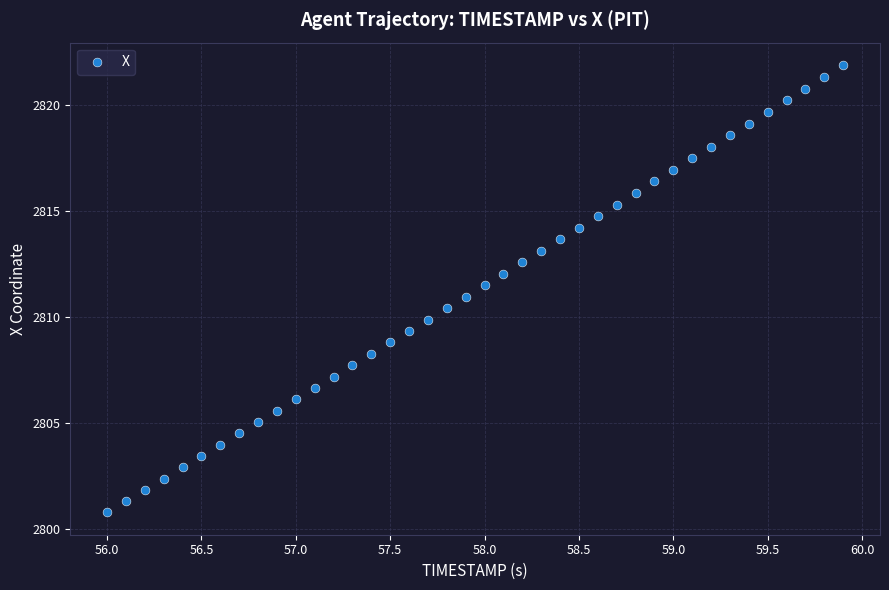

What is the range of X values (max minus min)?

3.9